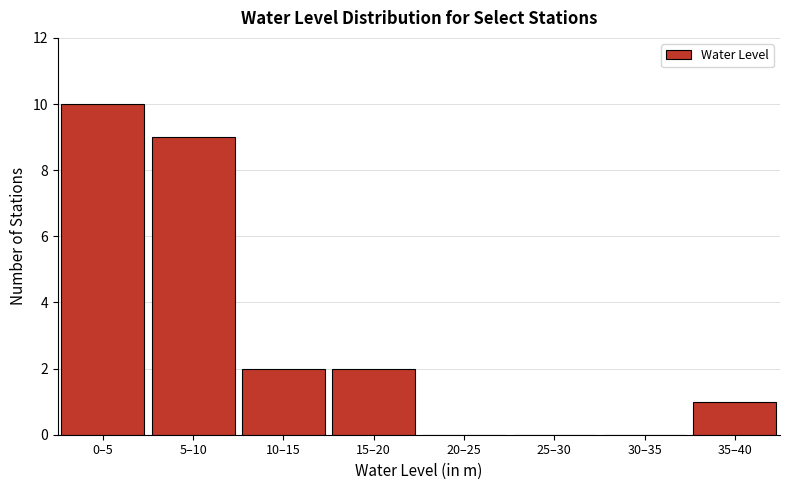

Reading right to left, list all the values displayed in this chart.

35–40=1	30–35=0	25–30=0	20–25=0	15–20=2	10–15=2	5–10=9	0–5=10